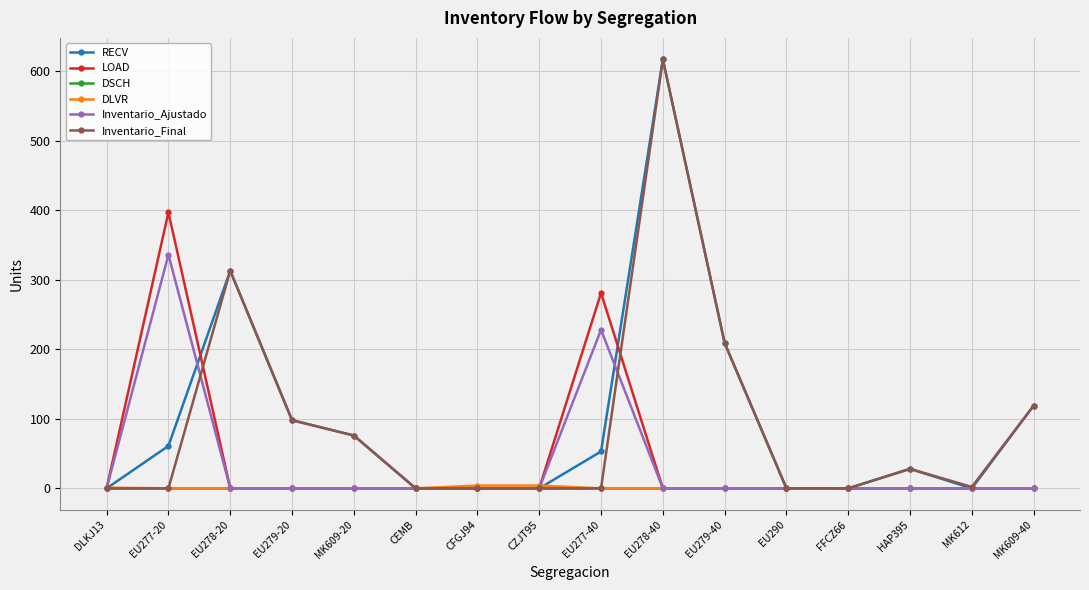

The Inventario_Ajustado series shows 197 at EU278-40. True or false?

False